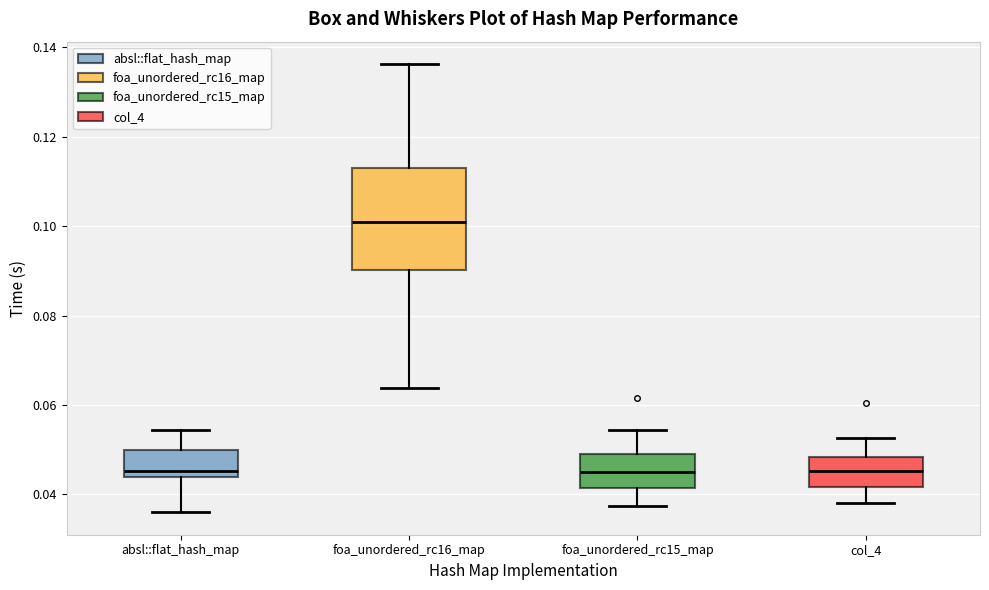

Where does the lower whisker of the box for absl::flat_hash_map end on the y-axis? The values are not printed on the chart, so give them approximately, as read against the axis.

0.036